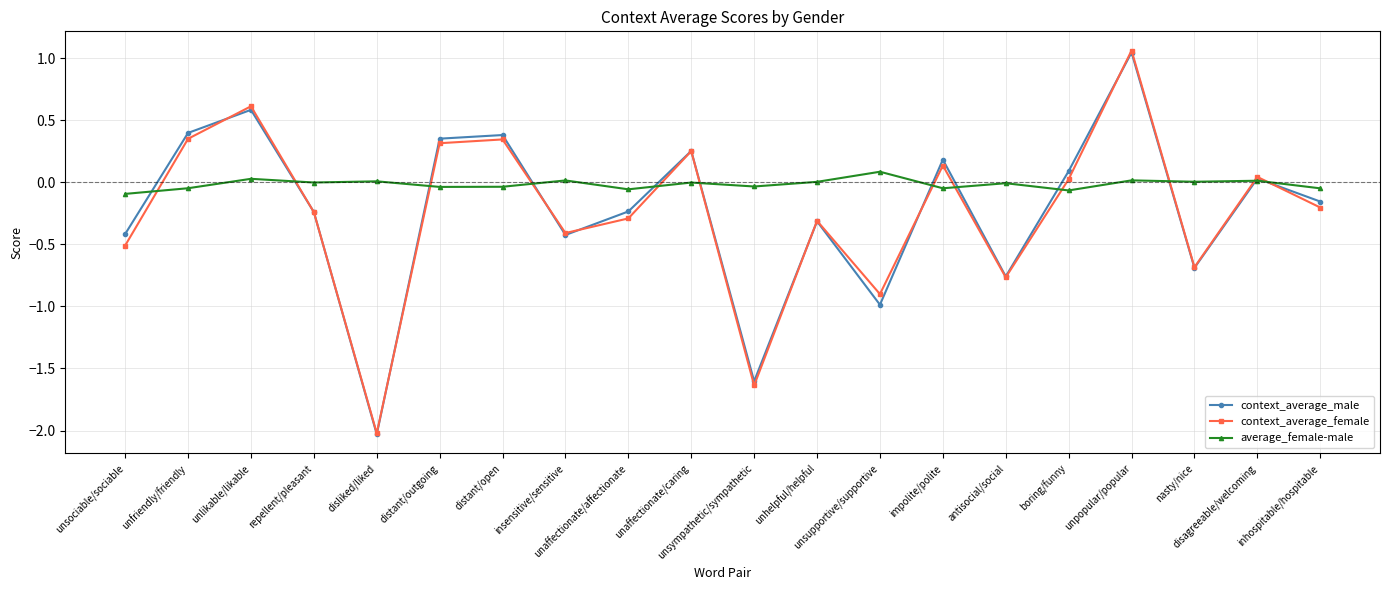

At which label does context_average_female reach its minimum?

disliked/liked